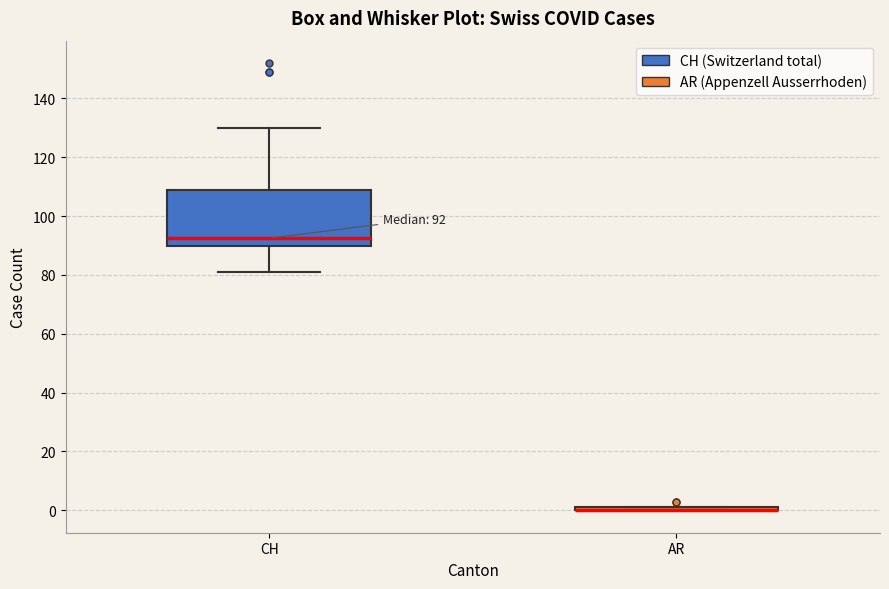

Which box is the tallest, from its lower edge to its upper edge?

CH